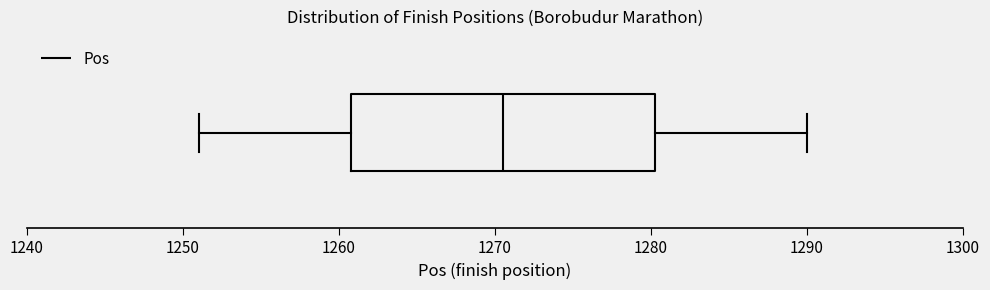

Where does the right whisker of the box end on the x-axis? The values are not printed on the chart, so give them approximately, as read against the axis.

1290